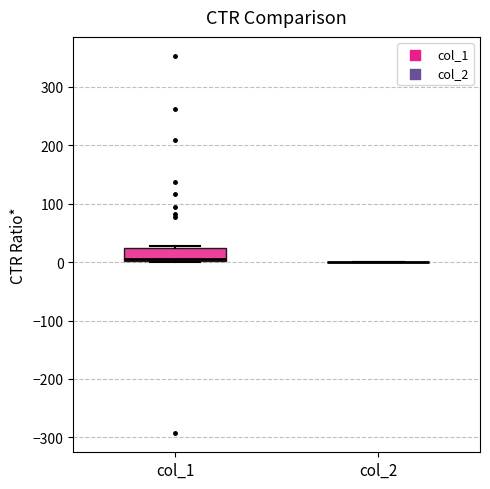

Which box is the tallest, from its lower edge to its upper edge?

col_1